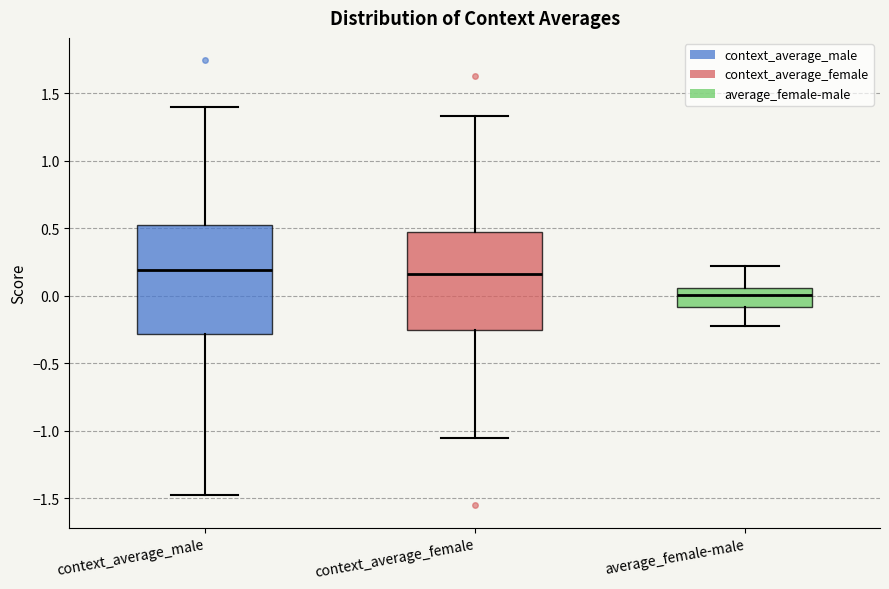

Reading left to right, transcribe this box plot: for each box, give where its median line is, the range the box spans, and where its two whiskers end, as read against the y-axis. The values are not printed on the chart, so give them approximately, as read against the axis.

context_average_male: median 0.20, box -0.30 to 0.50, whiskers -1.50 to 1.40
context_average_female: median 0.15, box -0.25 to 0.45, whiskers -1.05 to 1.35
average_female-male: median 0.00, box -0.10 to 0.05, whiskers -0.25 to 0.20